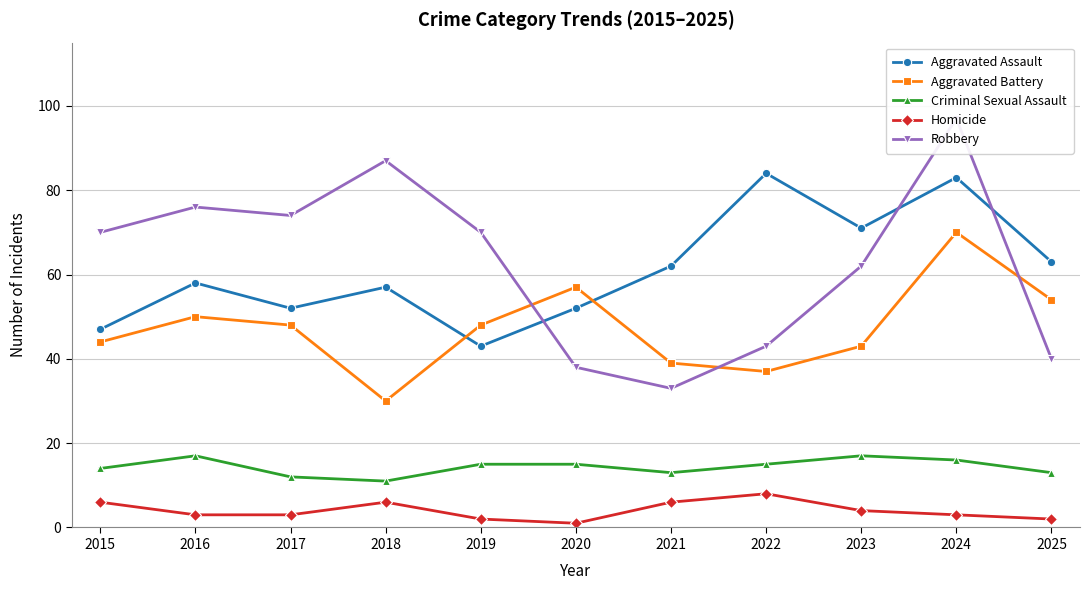

True or false: Homicide has a value of 6 at 2021.

True